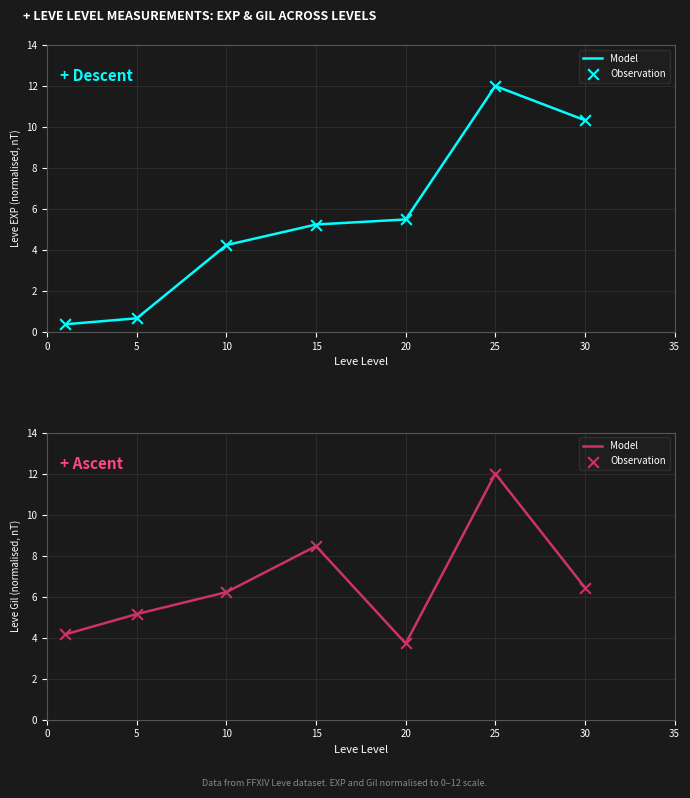

Which series has the largest total across all categories?

Model